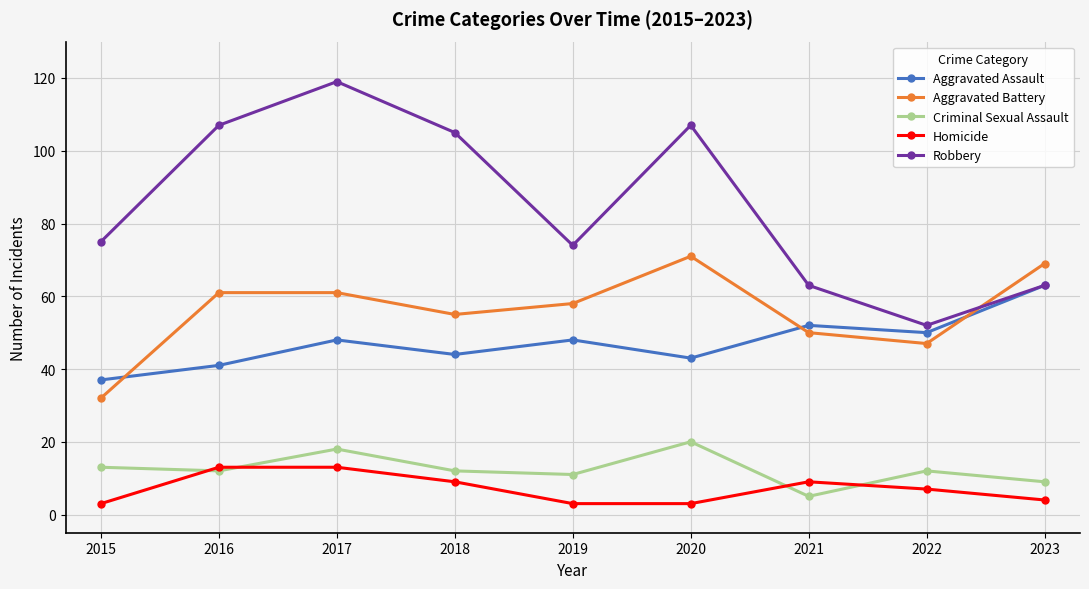

Reading left to right, list all the values displayed in this chart.

Aggravated Assault: 2015=37	2016=41	2017=48	2018=44	2019=48	2020=43	2021=52	2022=50	2023=63
Aggravated Battery: 2015=32	2016=61	2017=61	2018=55	2019=58	2020=71	2021=50	2022=47	2023=69
Criminal Sexual Assault: 2015=13	2016=12	2017=18	2018=12	2019=11	2020=20	2021=5	2022=12	2023=9
Homicide: 2015=3	2016=13	2017=13	2018=9	2019=3	2020=3	2021=9	2022=7	2023=4
Robbery: 2015=75	2016=107	2017=119	2018=105	2019=74	2020=107	2021=63	2022=52	2023=63